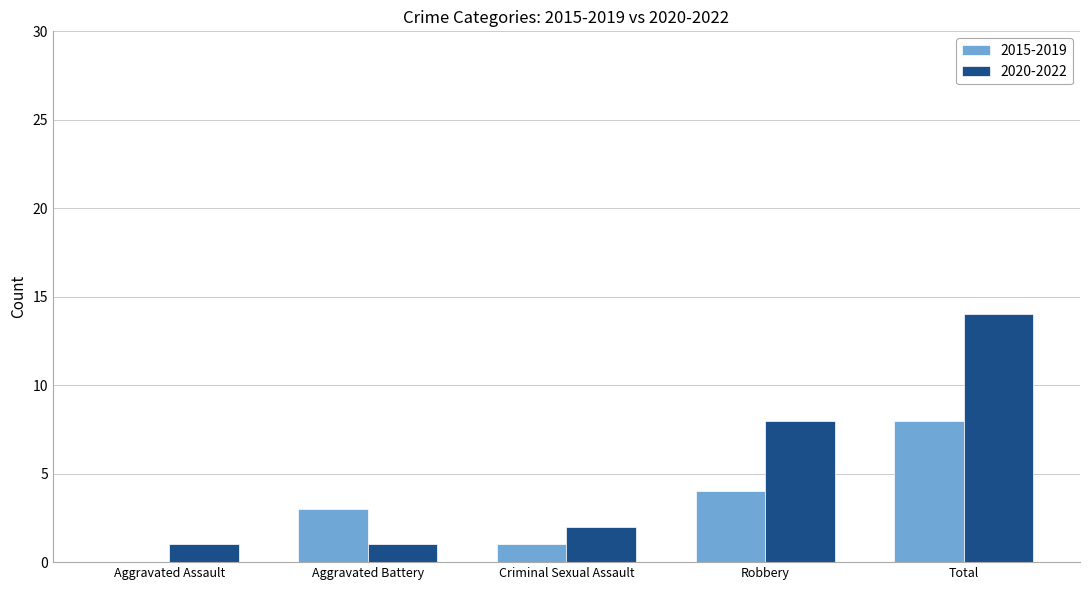

How many groups of bars are there?

5